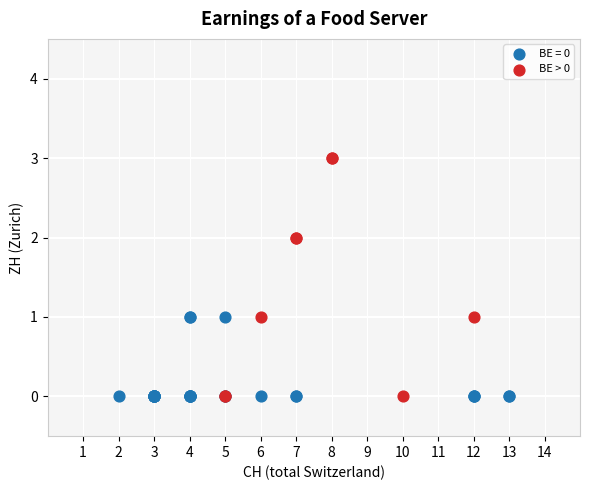

Which series has the widest spread of Y values?

BE > 0